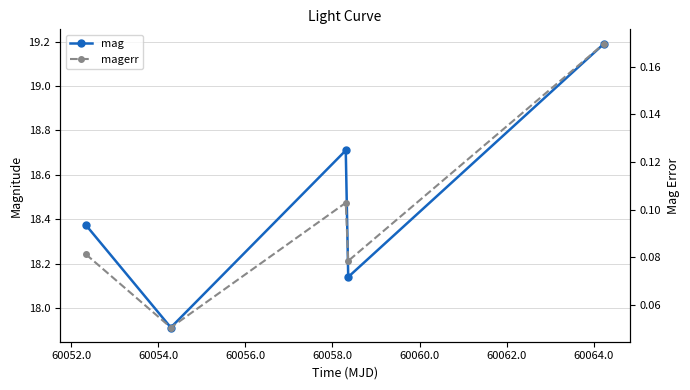

What is the difference between the maximum and minimum values in the mag series?

1.3